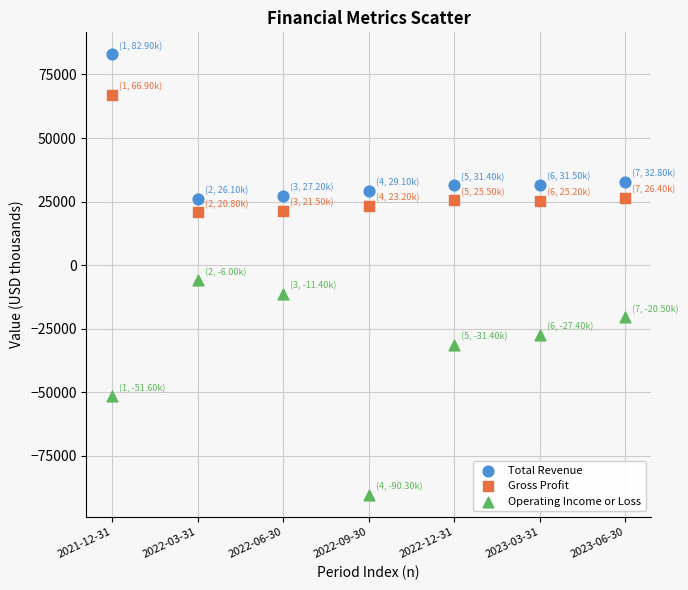

In the Operating Income or Loss series, what Y value is closest to -48150?

-51600